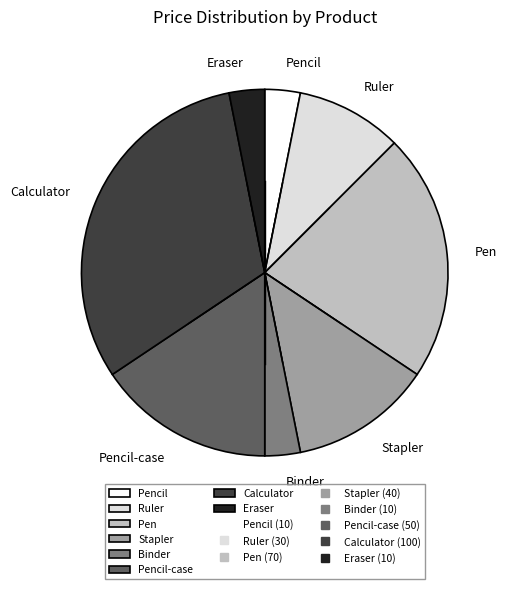

True or false: Pen accounts for 22% of the total.

True